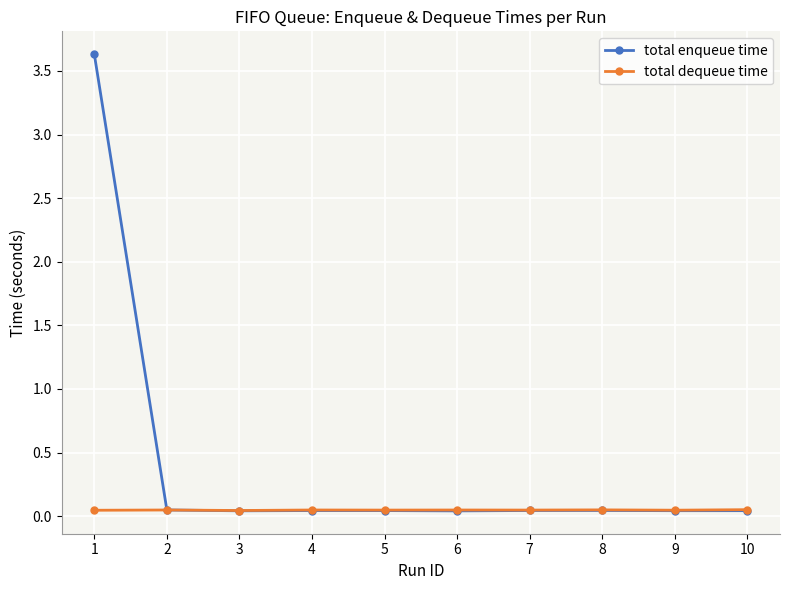

How many times do total dequeue time and total enqueue time cross each other?

1